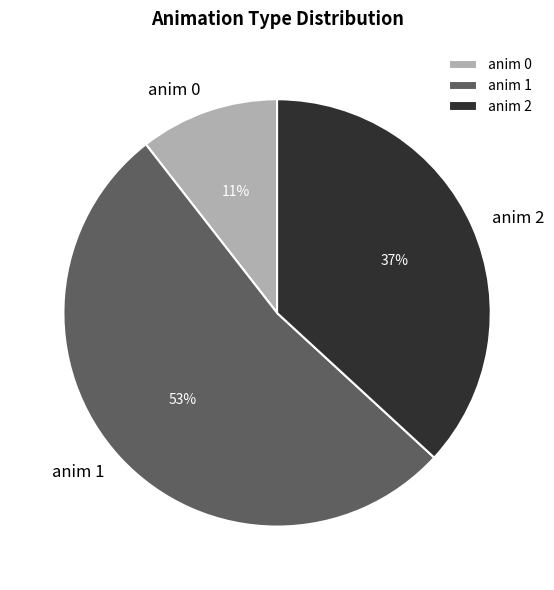

To the nearest percent, what is the difference between the anim 0 and anim 1 slice percentages?

42%